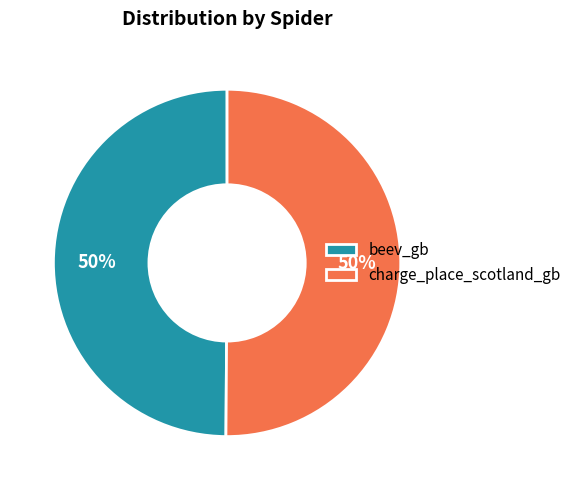

To the nearest percent, what portion does beev_gb represent?

50%